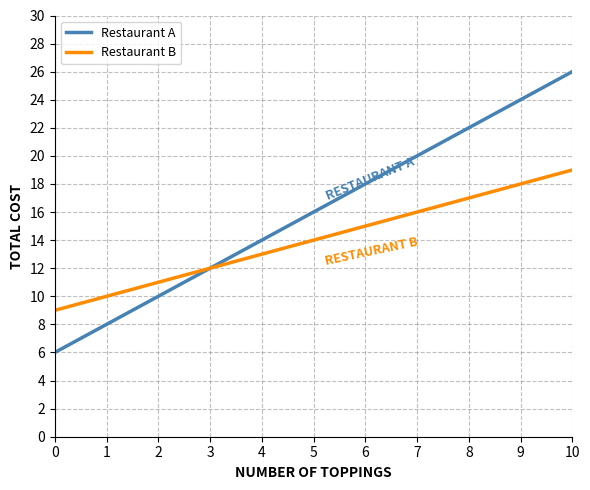

Read the Restaurant B value at 5, to the nearest 5.

15